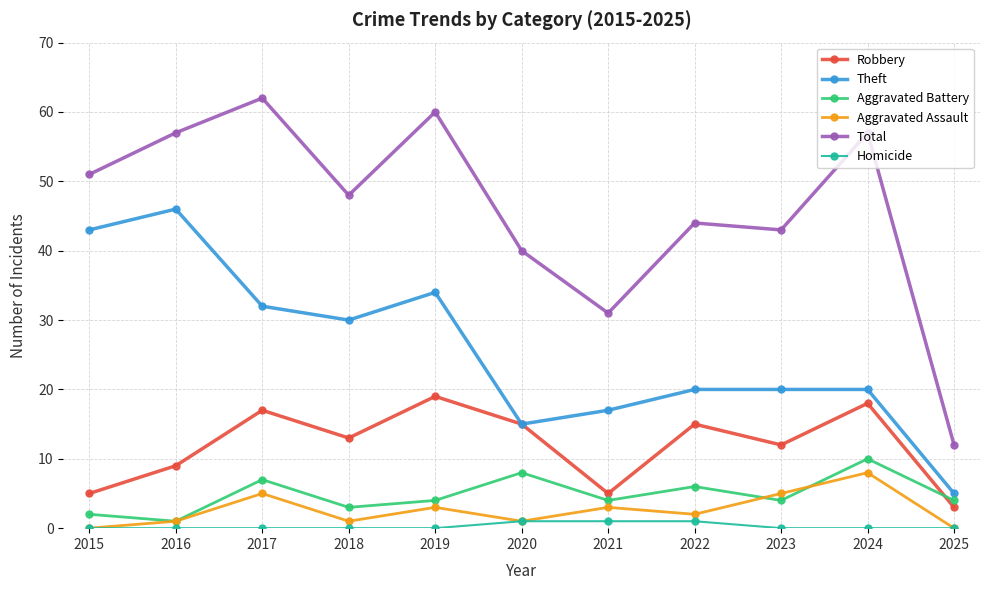

Which series has the largest range (max minus min)?

Total